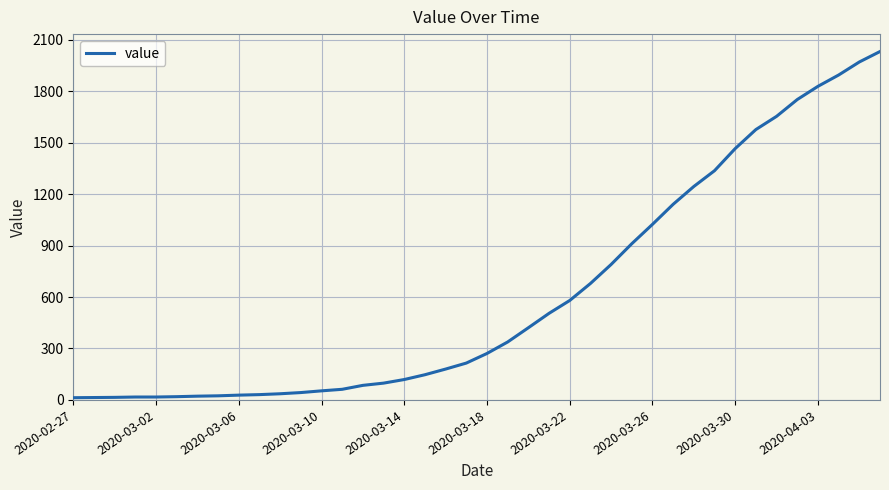

What is the maximum value shown in the chart?

2032